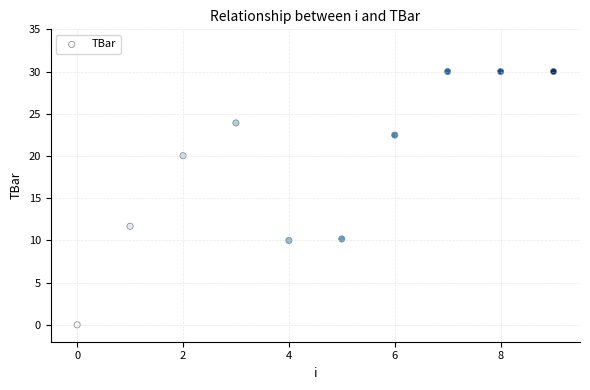

What Y value in the scatter plot is closest to 15?

11.7